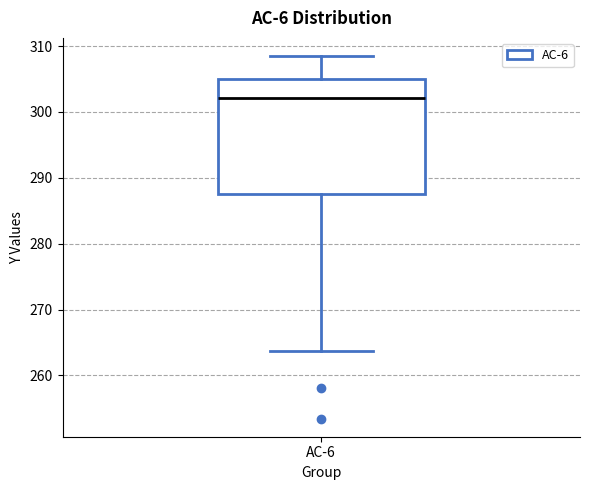

Read this box plot against the y-axis: the position of the median line, the range covered by the box, and the ends of both whiskers. The values are not printed on the chart, so give them approximately, as read against the axis.

median 302, box 288 to 305, whiskers 264 to 308